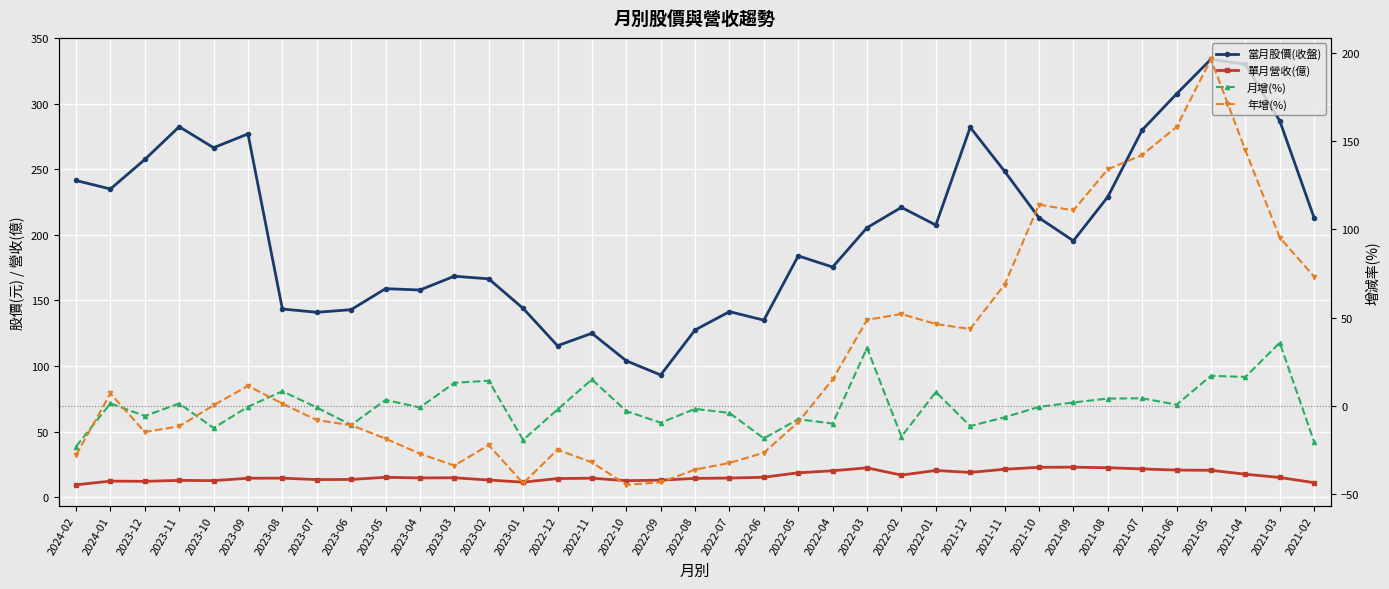

The 年增(%) series shows -32.3 at 2022-07. True or false?

True